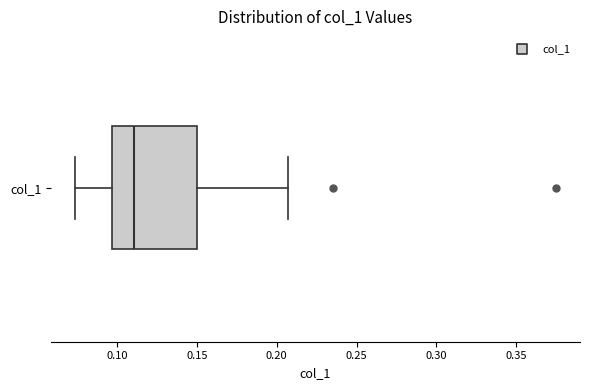

Where does the left whisker of the box for col_1 end on the x-axis? The values are not printed on the chart, so give them approximately, as read against the axis.

0.075